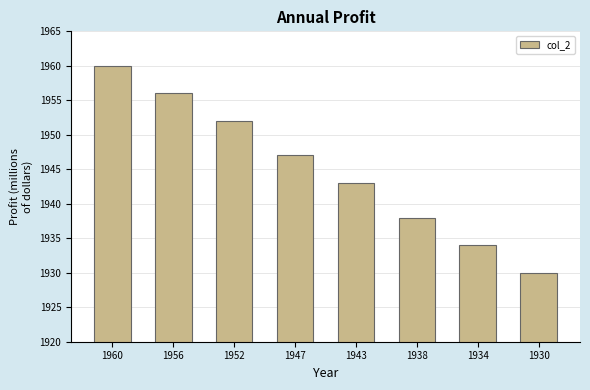

What is the sum of all values?

15560